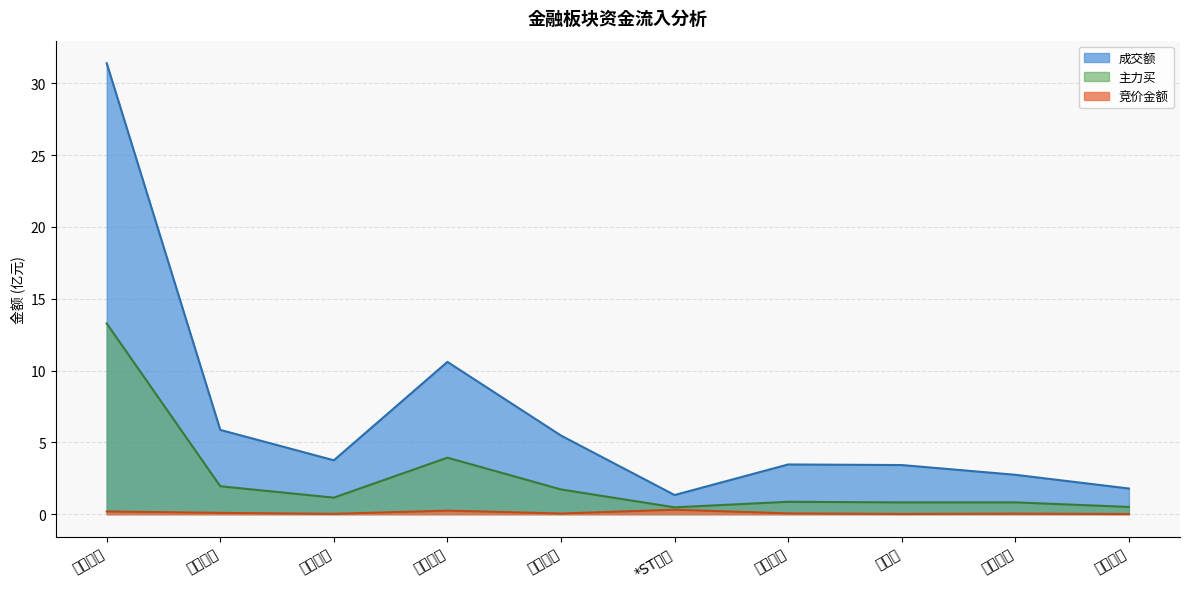

What is the sum of the 主力买 values at 中油资本 and 拉卡拉?

2.8